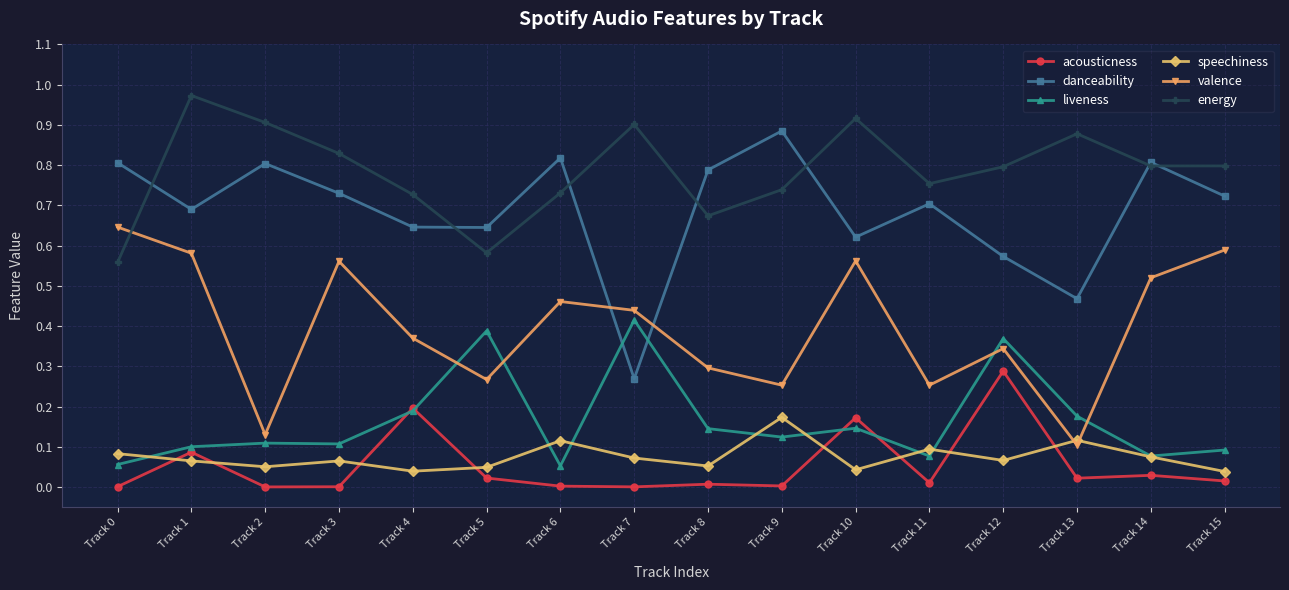

True or false: speechiness and danceability cross at least once.

False